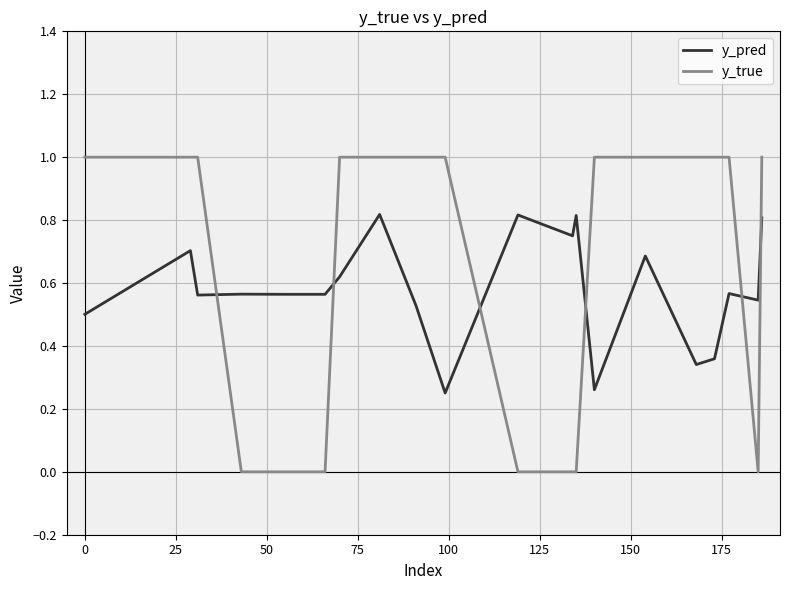

What is the greatest value displayed?

1.0